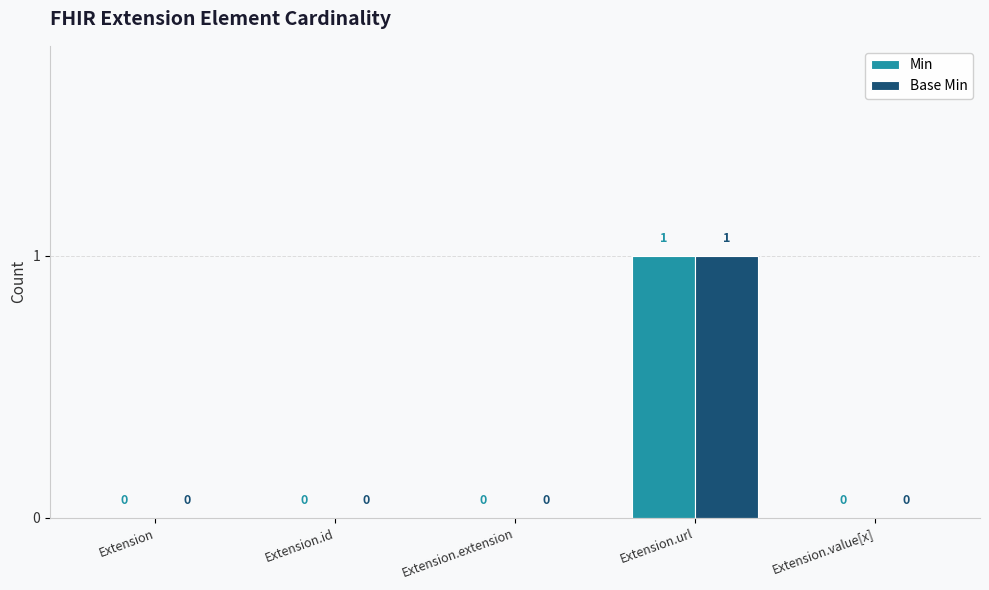

Are the bars horizontal?

No